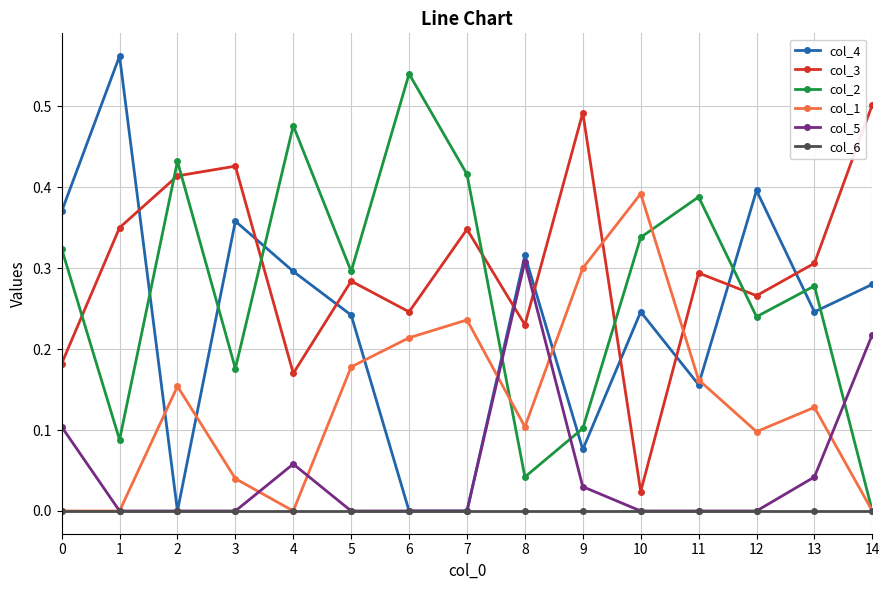

The col_4 series shows 0.3 at 14. True or false?

True